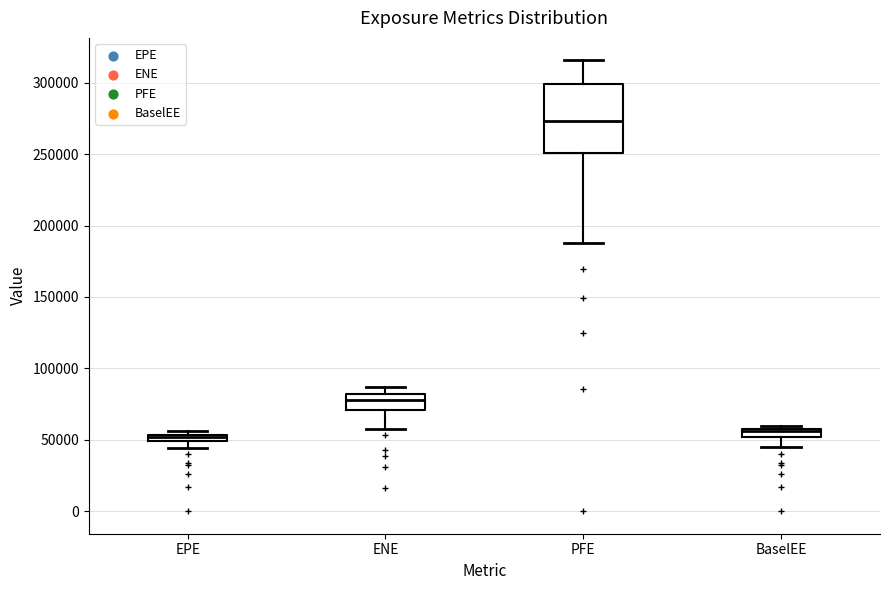

Which box's median line is the highest?

PFE